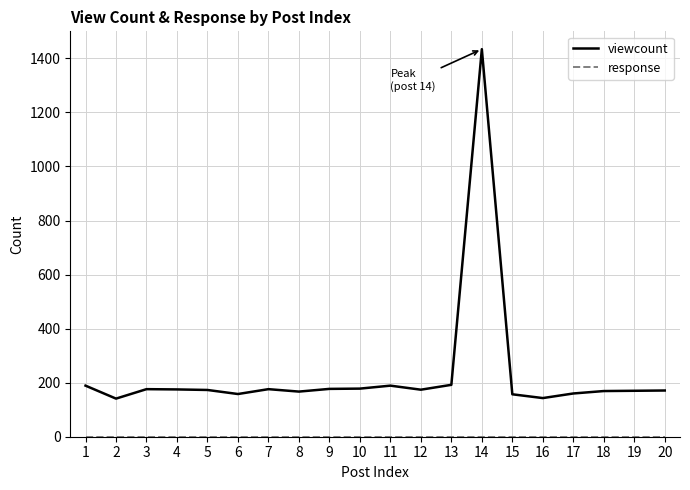

What is the spread (max minus min) of values at 18?

169